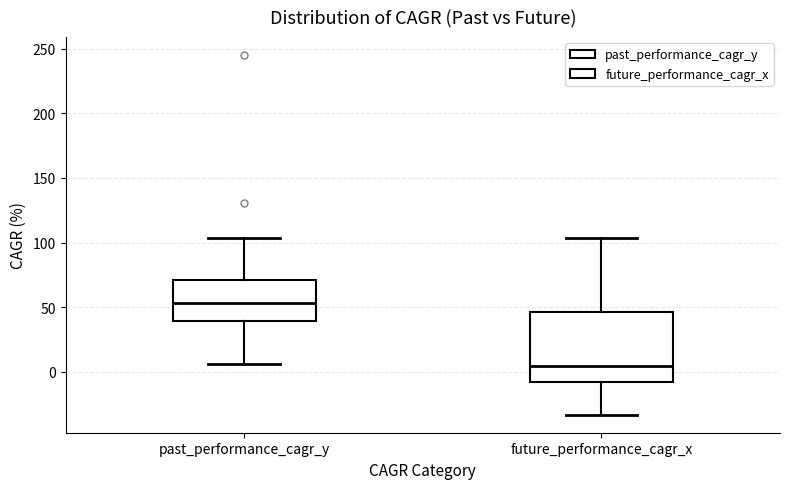

Where does the upper whisker of the box for future_performance_cagr_x end on the y-axis? The values are not printed on the chart, so give them approximately, as read against the axis.

105